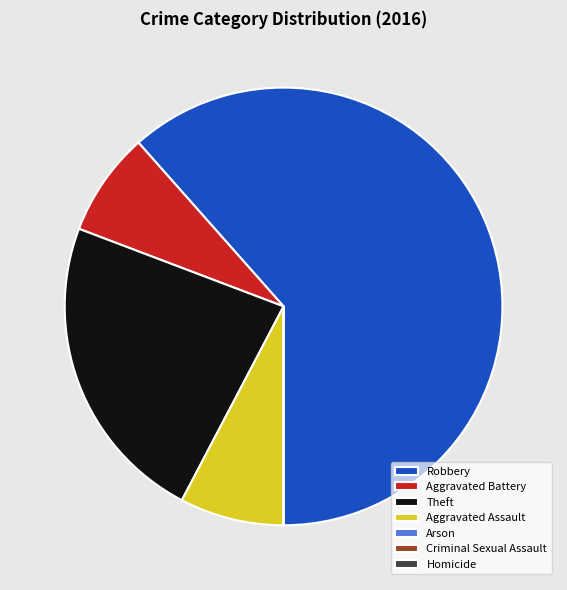

Combined, do Theft and Aggravated Battery account for over 50%?

No